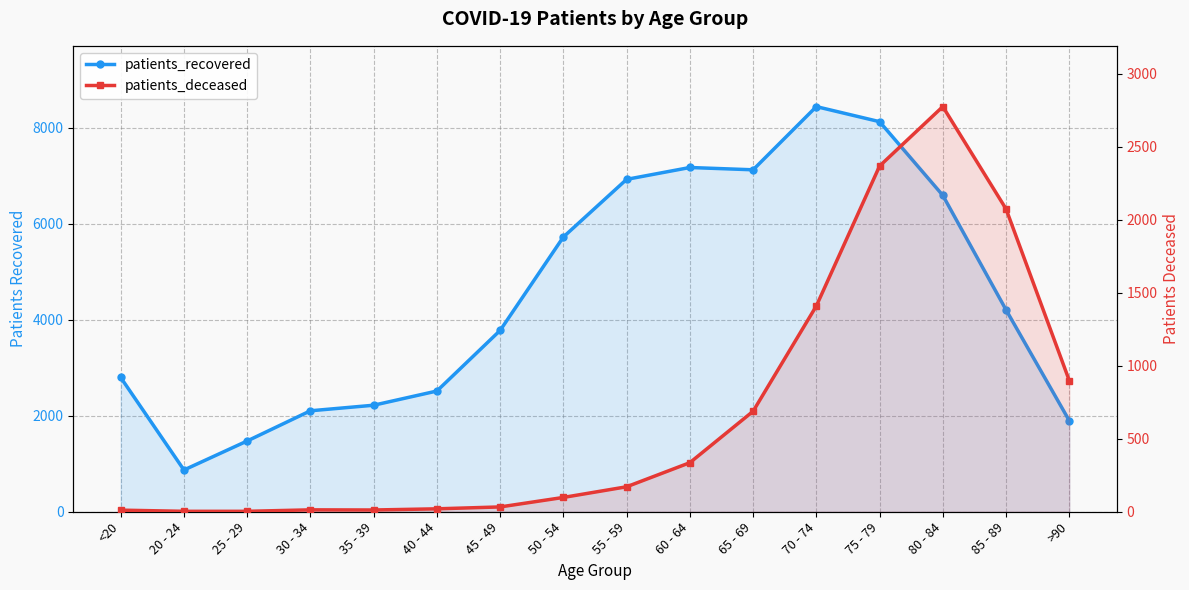

Does the chart have visible grid lines?

Yes